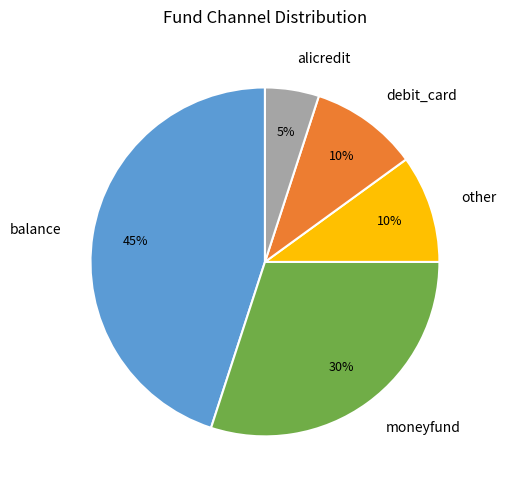

Between balance and alicredit, which is larger?

balance